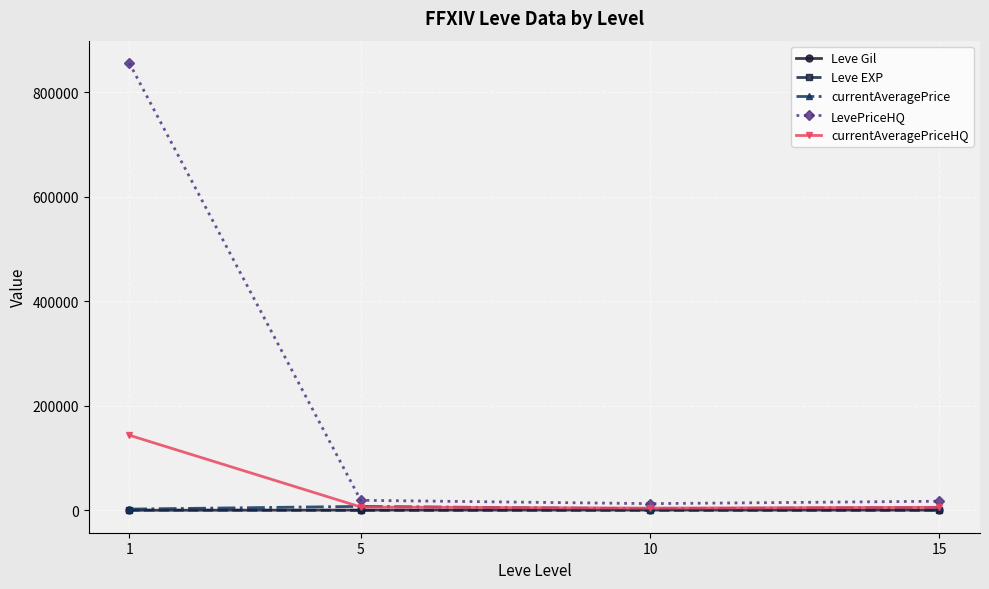

How many values in the Leve EXP series are below 12?

2